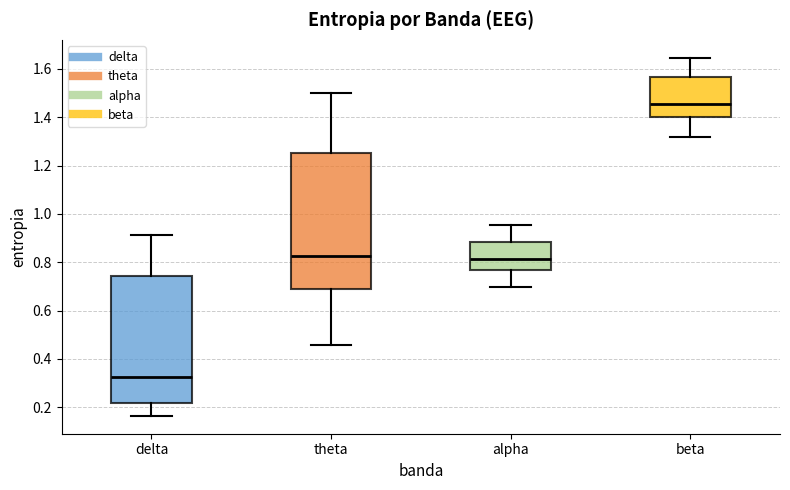

Comparing the boxes themselves (not the whiskers), which one is the tallest?

theta